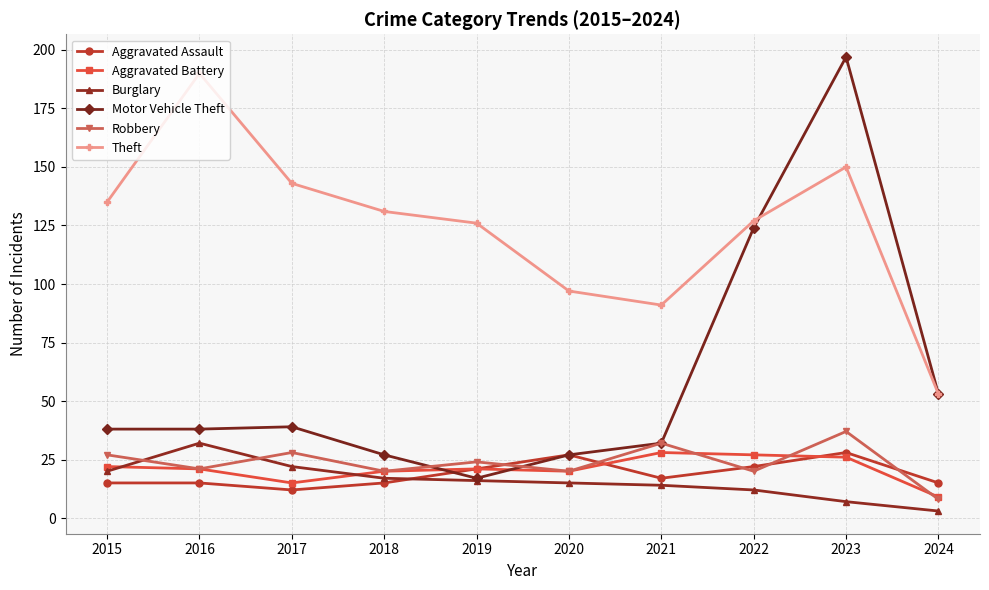

Reading right to left, list all the values displayed in this chart.

Aggravated Assault: 15	28	22	17	27	21	15	12	15	15
Aggravated Battery: 9	26	27	28	20	21	20	15	21	22
Burglary: 3	7	12	14	15	16	17	22	32	20
Motor Vehicle Theft: 53	197	124	32	27	17	27	39	38	38
Robbery: 8	37	20	32	20	24	20	28	21	27
Theft: 53	150	127	91	97	126	131	143	190	135